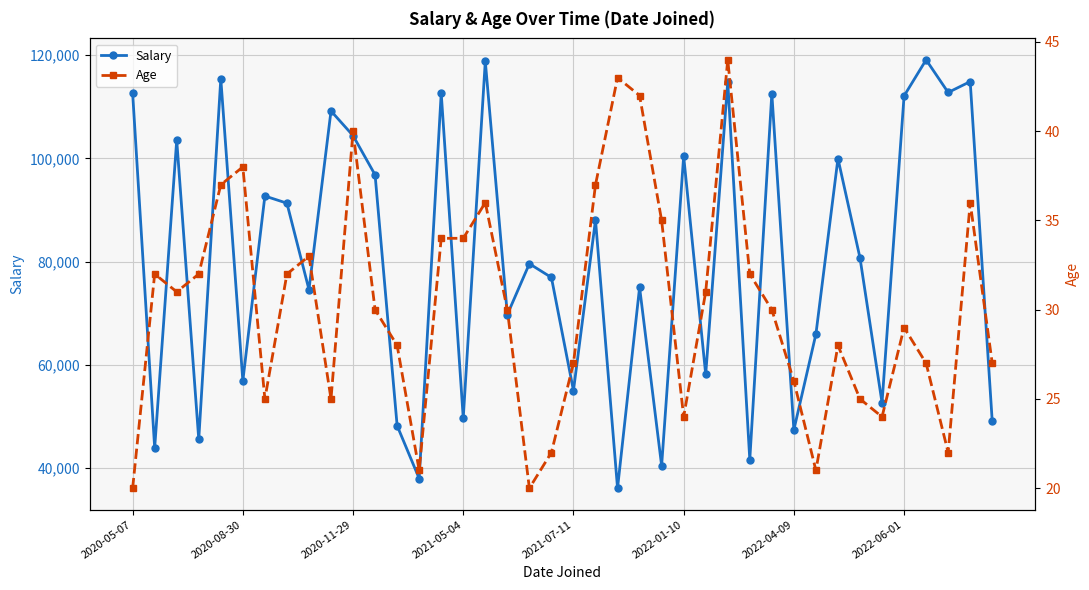

In Salary, how many points are higher than both neighbors (excluding endpoints)?

15